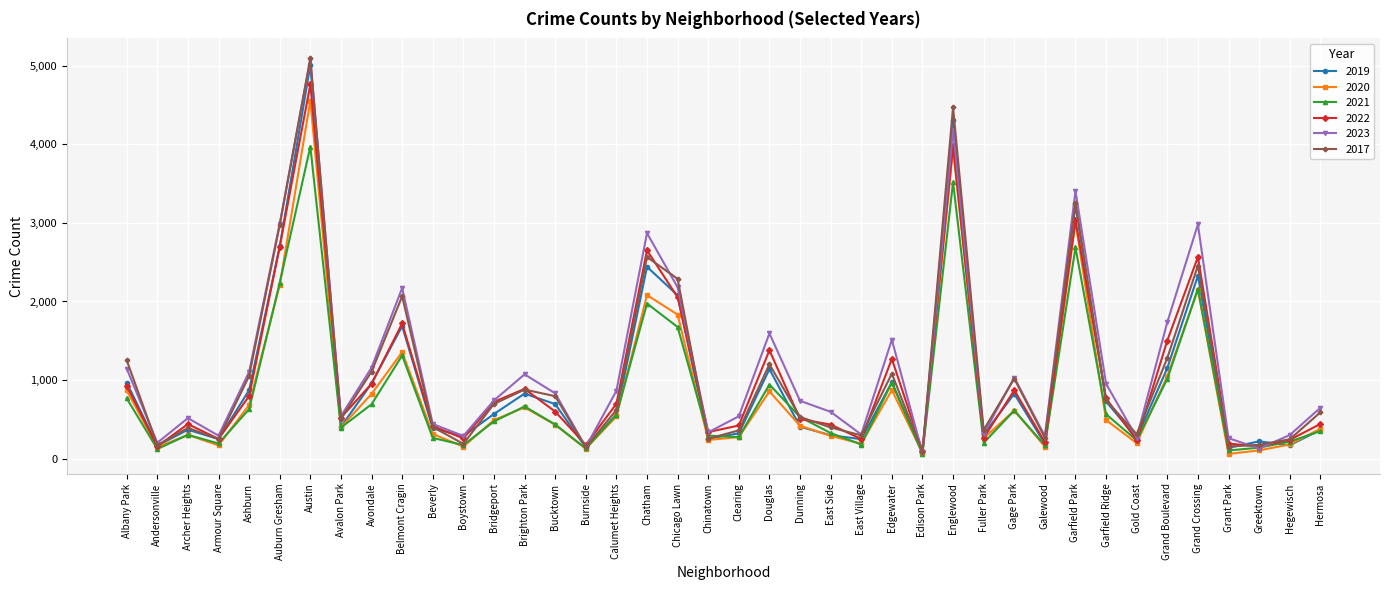

At which label does 2020 reach its peak?

Austin